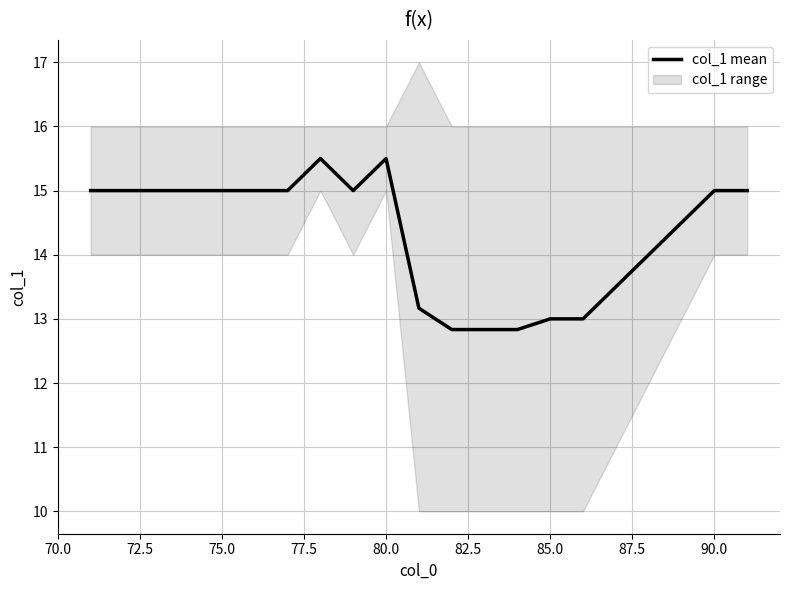

What is the minimum value for col_1 mean?

12.8